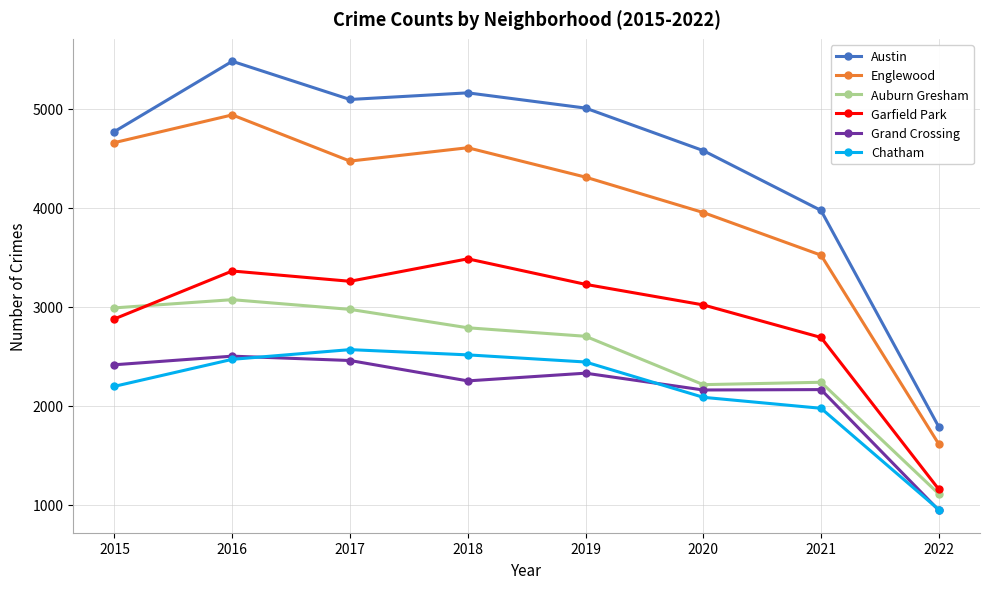

In Chatham, how many points are higher than both neighbors (excluding endpoints)?

1